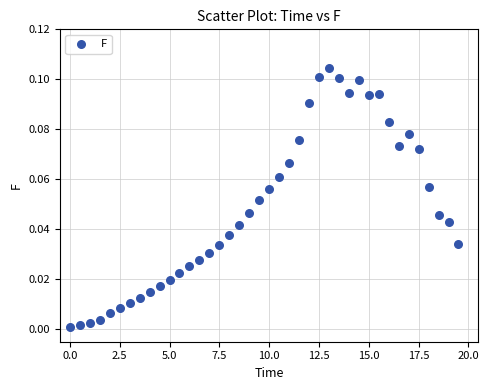

What is the range of X values (max minus min)?

19.5